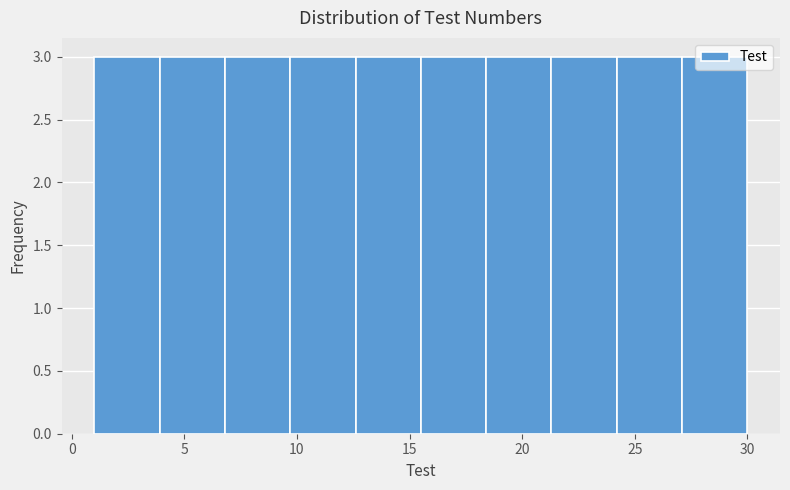

Reading left to right, transcribe this chart: for each bar, give the range it covers on the x-axis and its height. Neither the bar edges nor the heights are printed on the chart, so give them approximately, as read against the axes.

1.0 to 3.9: 3
3.9 to 6.8: 3
6.8 to 9.7: 3
9.7 to 12.6: 3
12.6 to 15.5: 3
15.5 to 18.4: 3
18.4 to 21.3: 3
21.3 to 24.2: 3
24.2 to 27.1: 3
27.1 to 30.0: 3